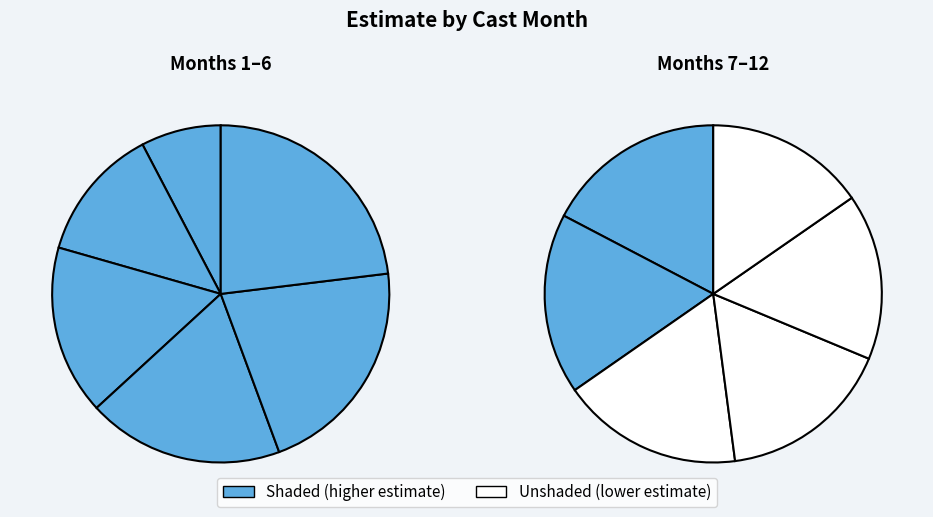

To the nearest percent, what is the difference between the 1 and 7 slice percentages?

7%